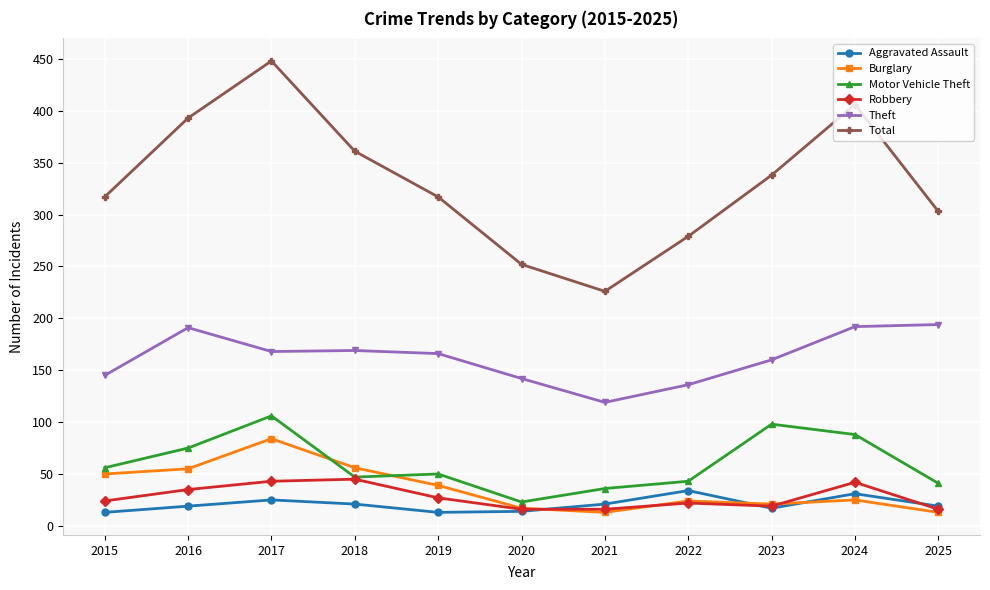

True or false: Burglary and Total intersect in this chart.

False